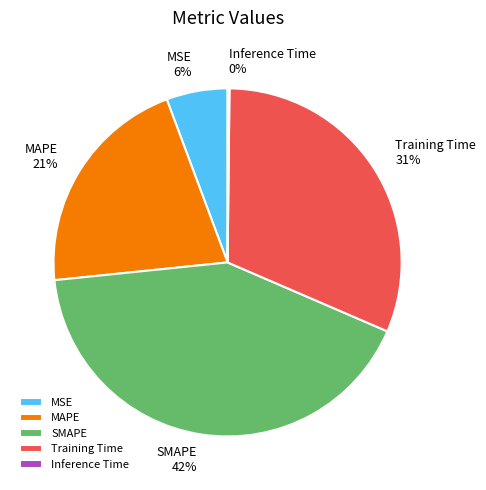

Which slice is the largest?

SMAPE